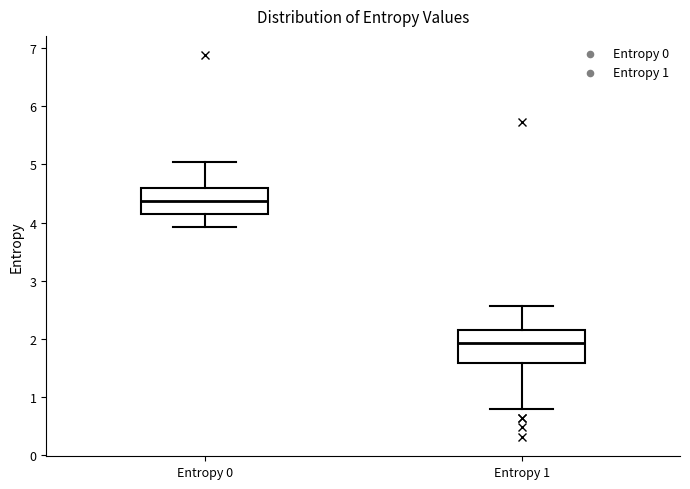

Where is the lower edge of the box for Entropy 1 on the y-axis? The values are not printed on the chart, so give them approximately, as read against the axis.

1.6